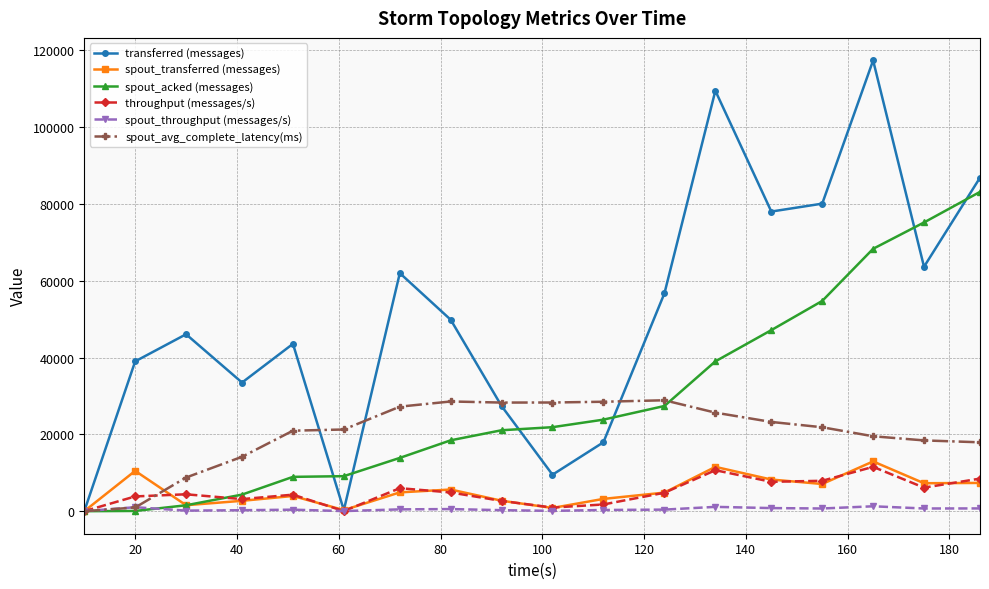

True or false: throughput (messages/s) has more than 0 interior local peaks.

True